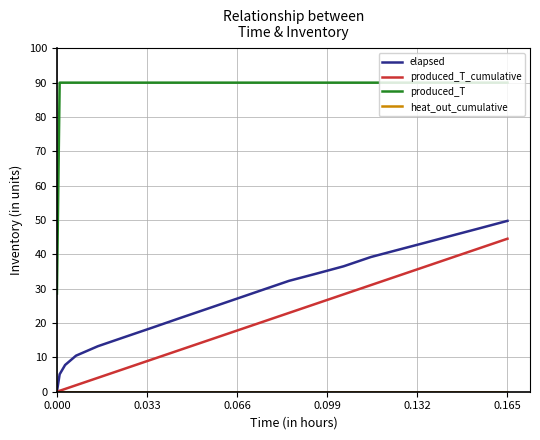

What is the highest value of the elapsed series?

49.8